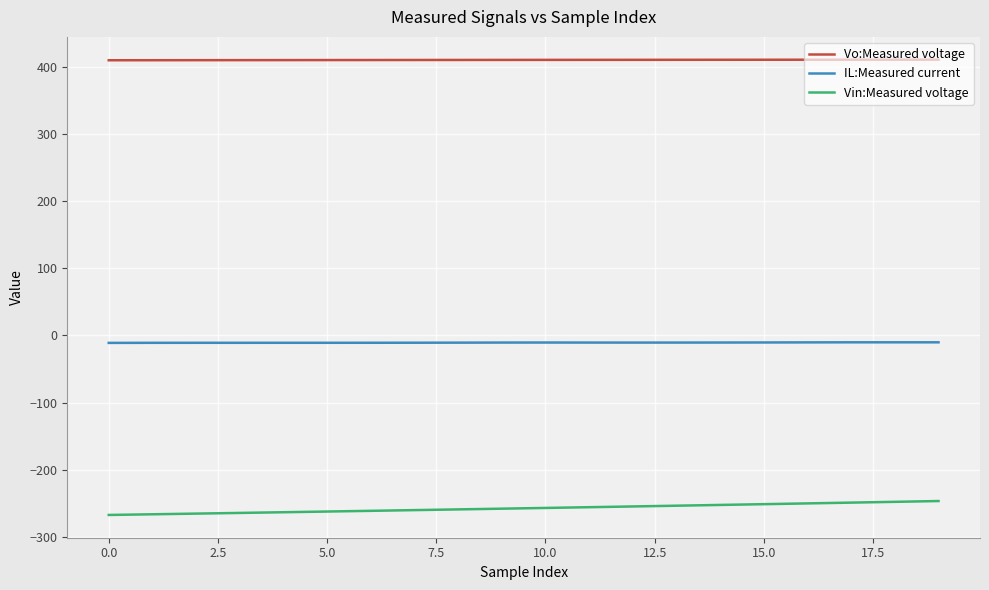

True or false: Vin:Measured voltage and IL:Measured current intersect in this chart.

False